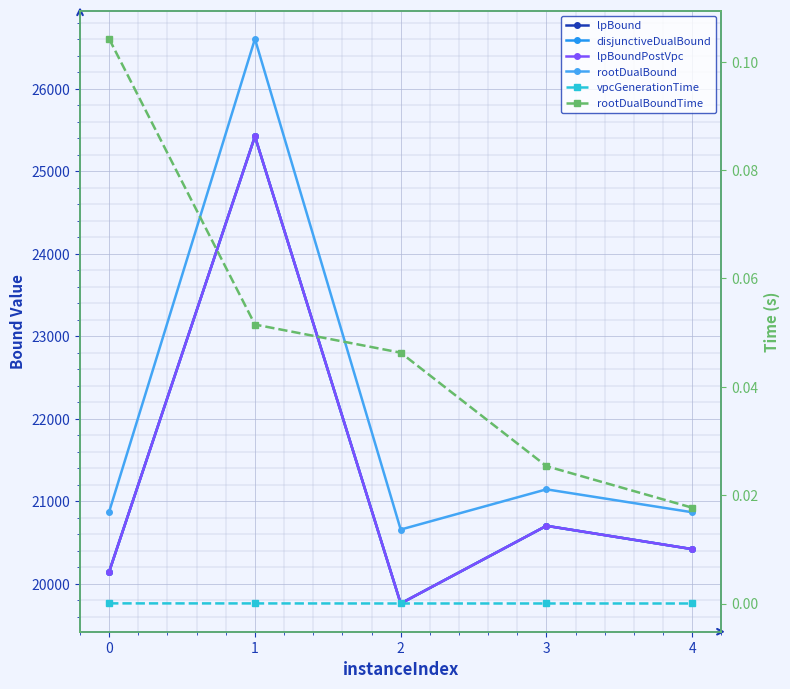

At which label is rootDualBound closest to 23629?

3